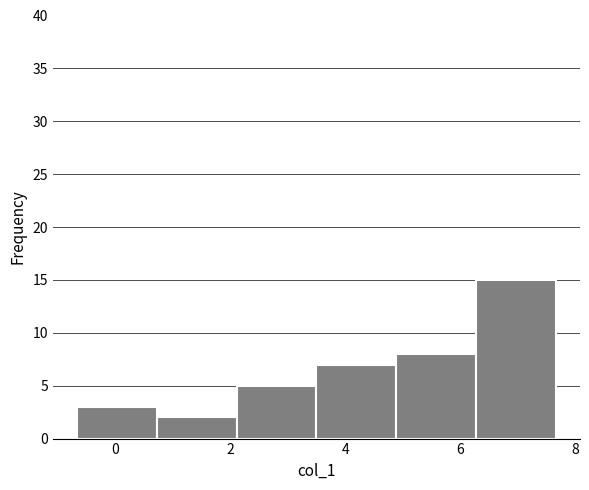

What is the height of the bar covering 3.4 to 4.8 on the x-axis? Neither the bar edges nor the heights are printed on the chart, so give them approximately, as read against the axes.

7